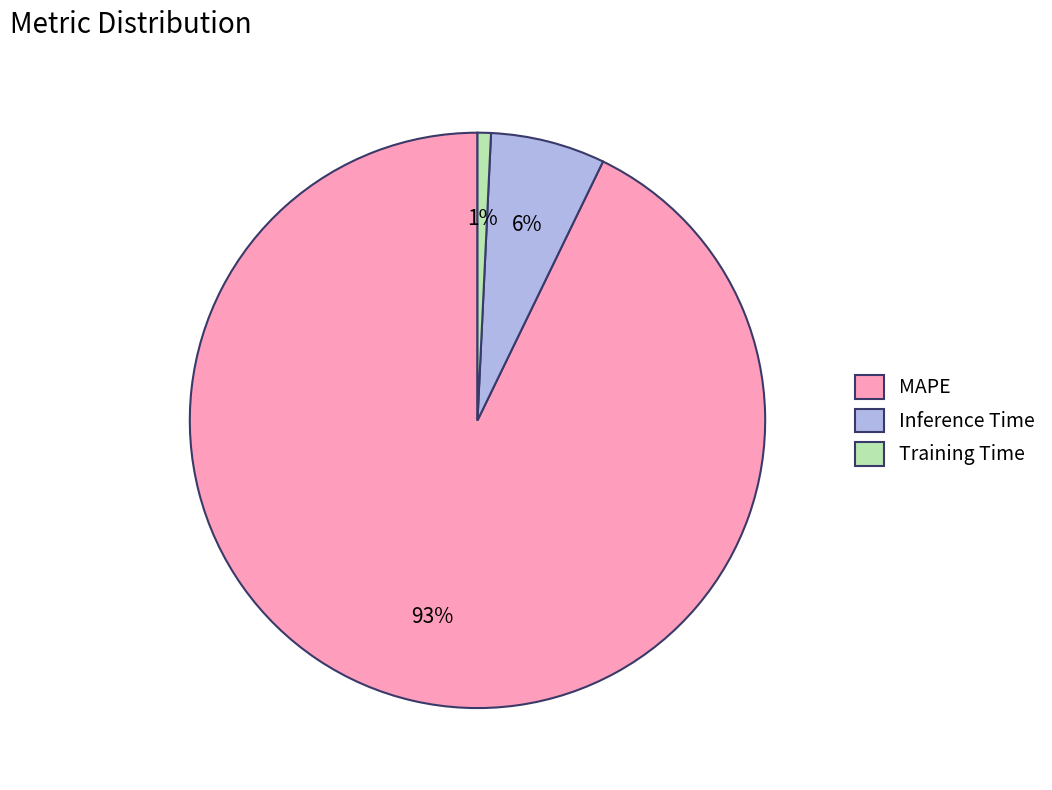

To the nearest percent, what portion does Inference Time represent?

6%